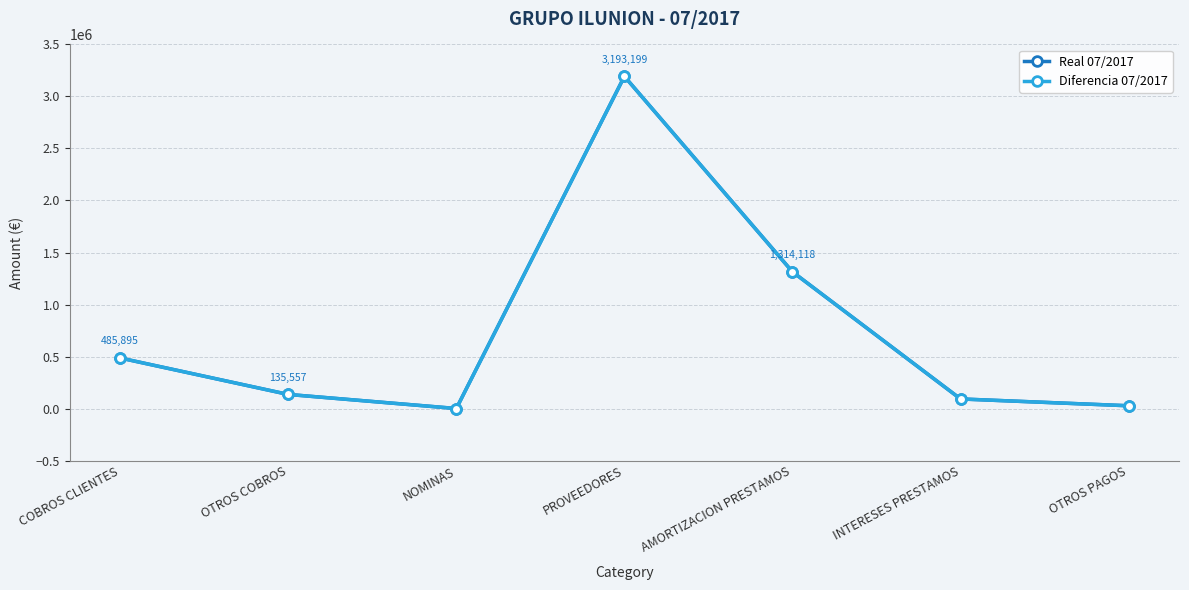

Does the chart have visible grid lines?

Yes